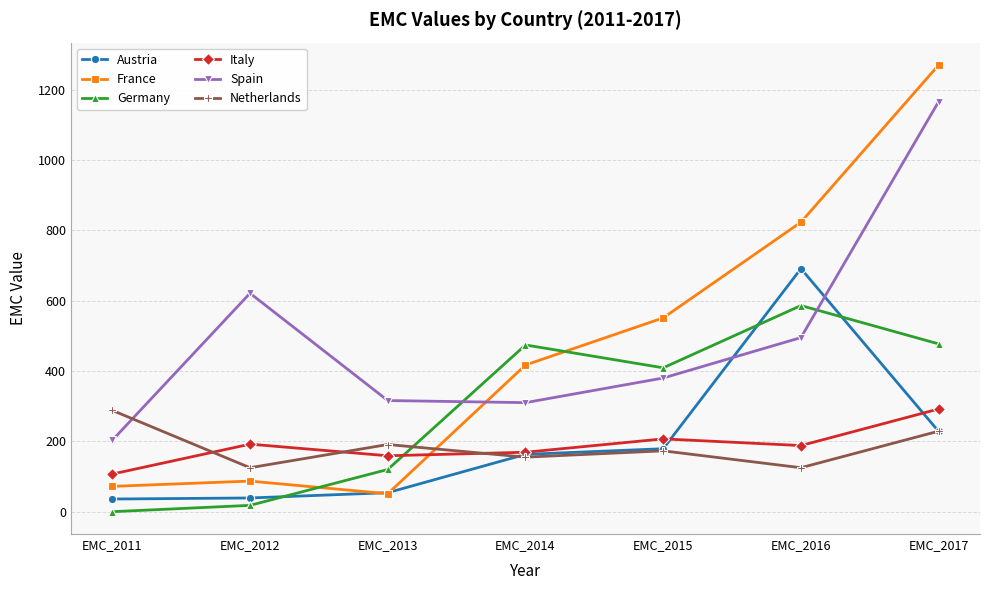

What is the value of the Italy point at the 4th from the left?

169